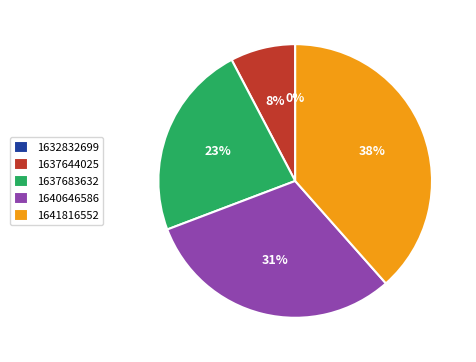

Does any single category account for the majority?

No